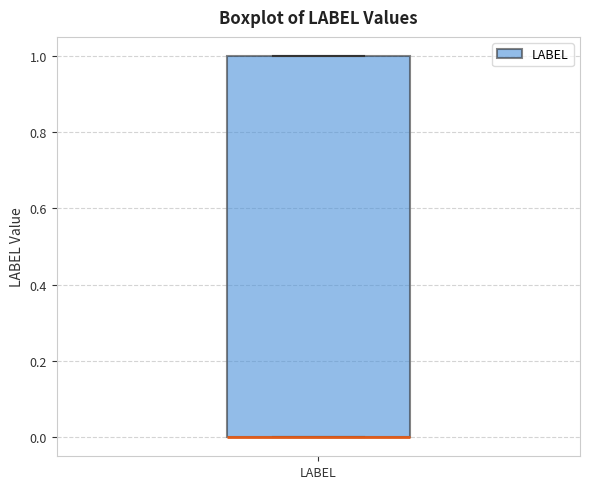

Where is the upper edge of the box for LABEL on the y-axis? The values are not printed on the chart, so give them approximately, as read against the axis.

1